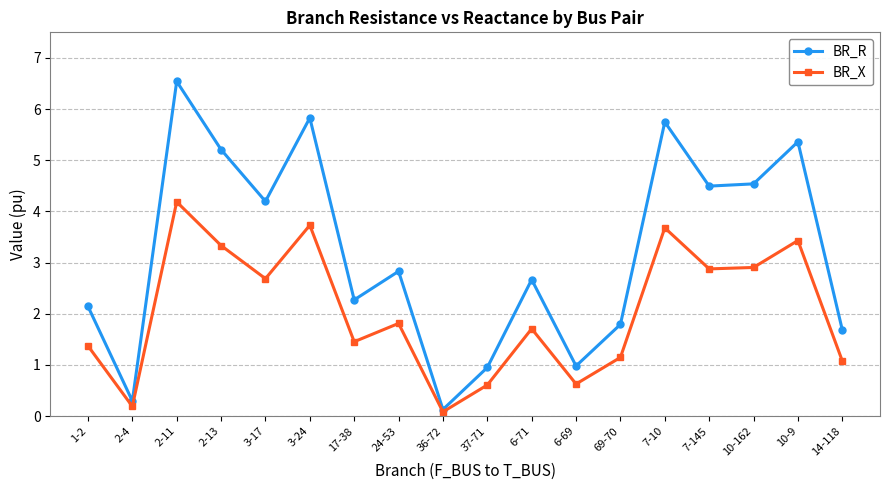

List the series in order of their overall mean, highest first.

BR_R, BR_X